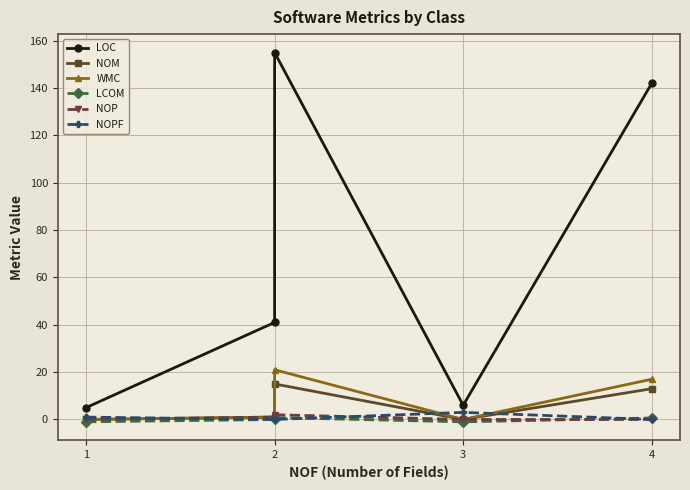

What is the spread (max minus min) of values at 1?

6.0